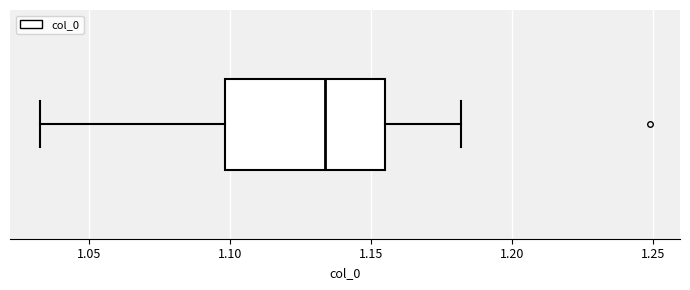

Transcribe this box plot: give where the median line is, the range the box spans, and where the two whiskers end, as read against the x-axis. The values are not printed on the chart, so give them approximately, as read against the axis.

median 1.135, box 1.100 to 1.155, whiskers 1.035 to 1.180